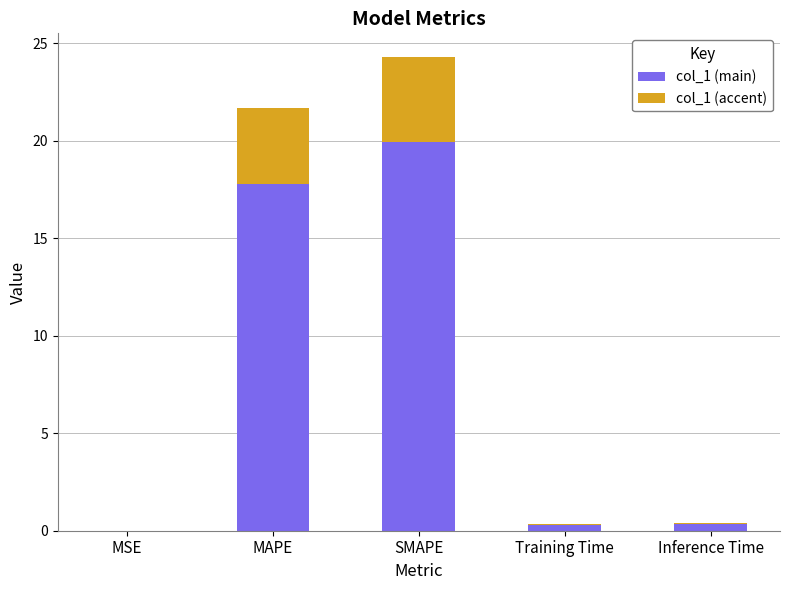

What is the sum of the col_1 (main) values at MAPE and SMAPE?

37.7